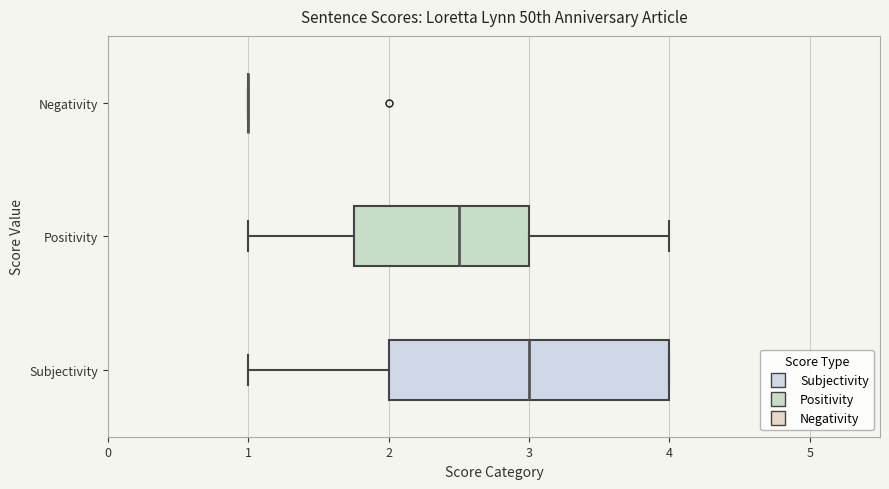

Reading bottom to top, transcribe this box plot: for each box, give where its median line is, the range the box spans, and where its two whiskers end, as read against the x-axis. The values are not printed on the chart, so give them approximately, as read against the axis.

Subjectivity: median 3.0, box 2.0 to 4.0, whiskers 1.0 to 4.0
Positivity: median 2.5, box 1.8 to 3.0, whiskers 1.0 to 4.0
Negativity: box collapsed to a line at 1.0, whiskers 1.0 to 1.0